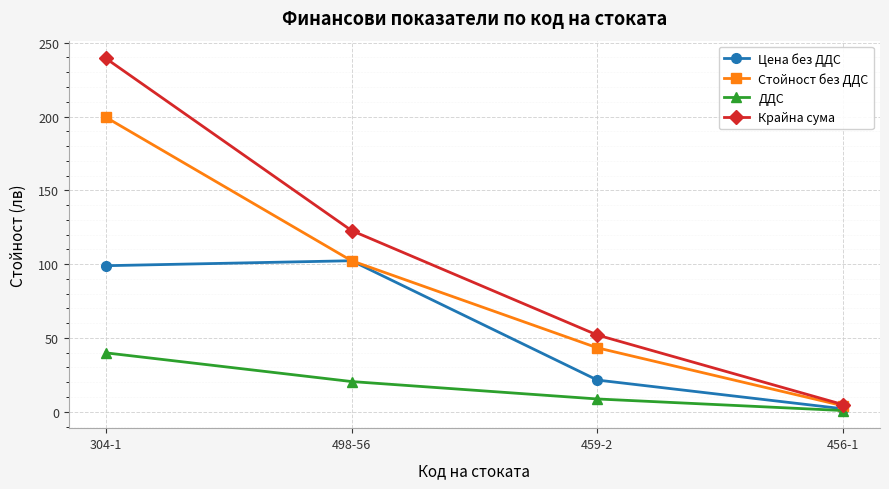

Read the Крайна сума value at 456-1.

4.8